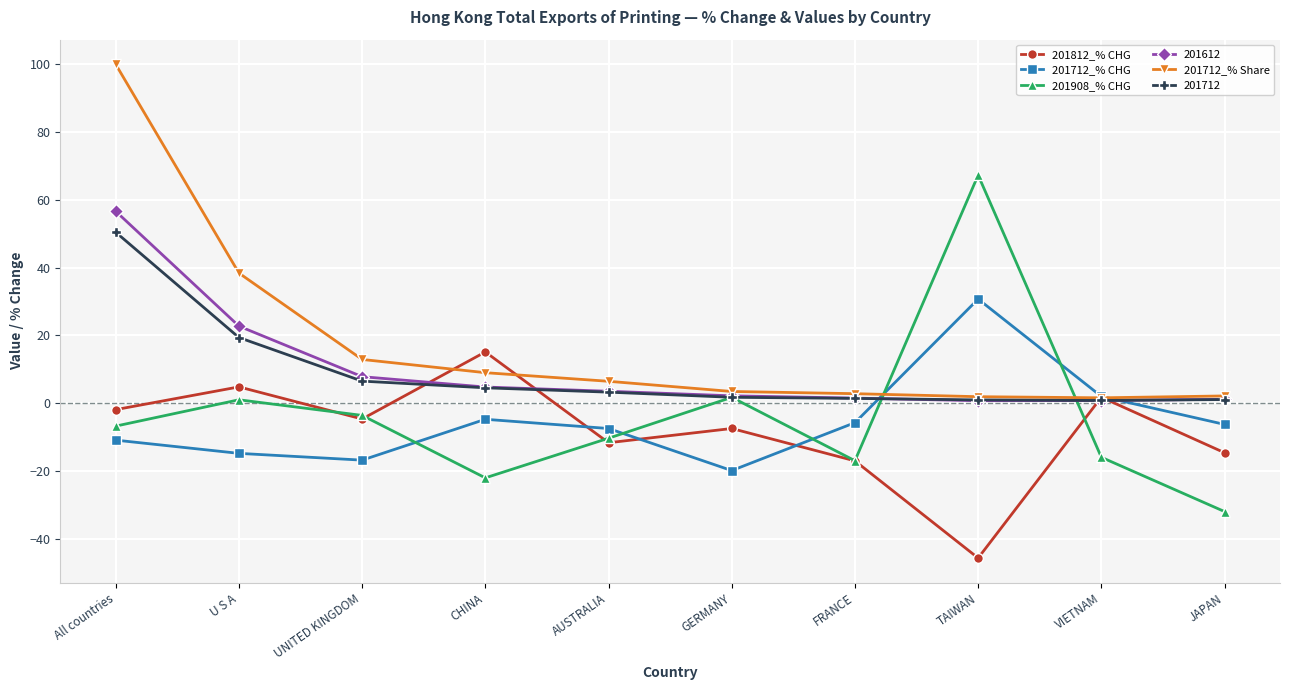

What is the value of the 201712_% Share point at the 2nd from the left?

38.4